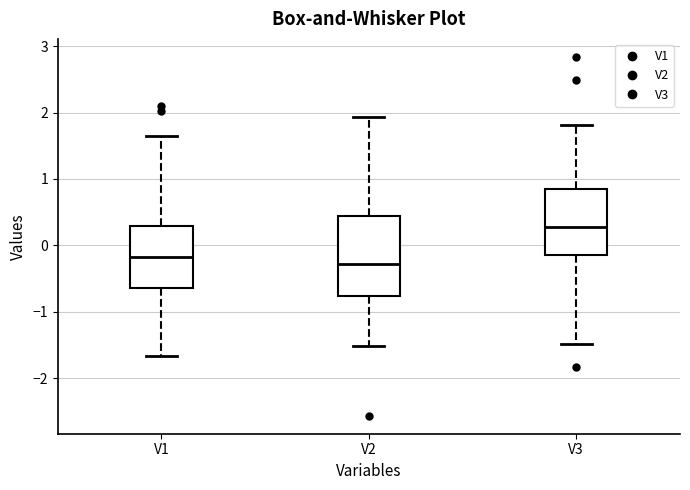

Reading left to right, read every box against the y-axis: the position of its median line, the range the box covers, and the ends of its whiskers. The values are not printed on the chart, so give them approximately, as read against the axis.

V1: median -0.2, box -0.6 to 0.3, whiskers -1.7 to 1.7
V2: median -0.3, box -0.8 to 0.4, whiskers -1.5 to 1.9
V3: median 0.3, box -0.2 to 0.8, whiskers -1.5 to 1.8